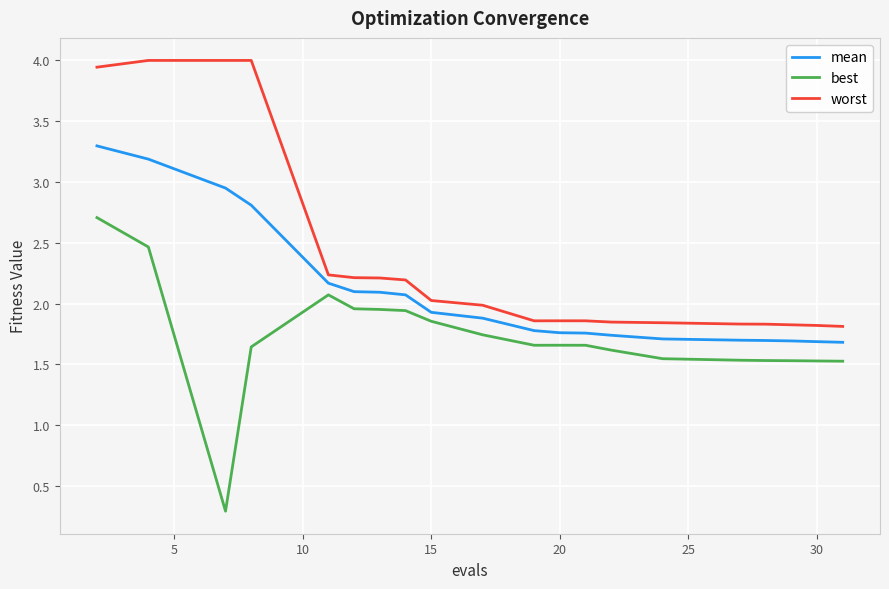

List the series in order of their peak value, highest first.

worst, mean, best